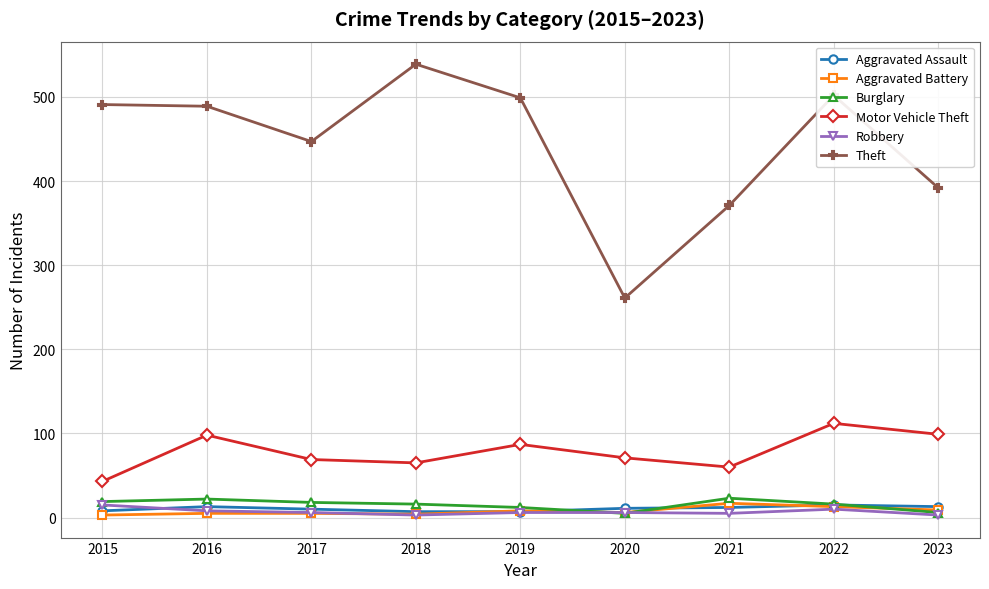

What is the difference between the maximum and second lowest values in the Theft series?

168